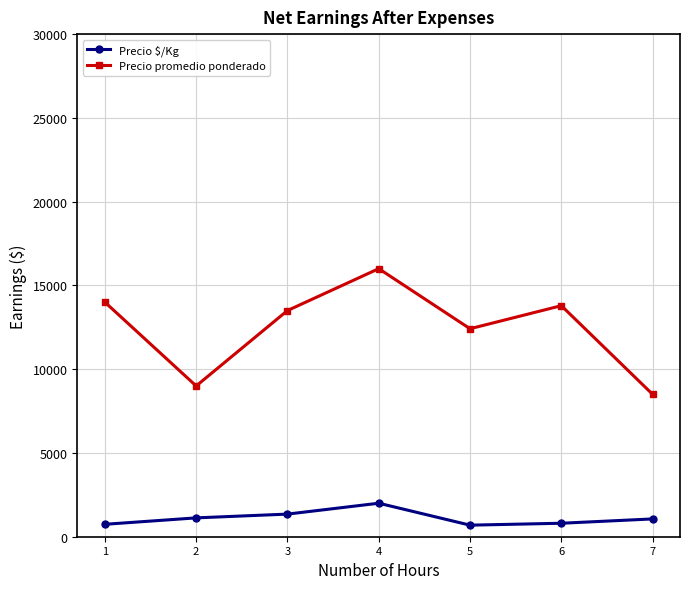

Which series has the largest total across all categories?

Precio promedio ponderado